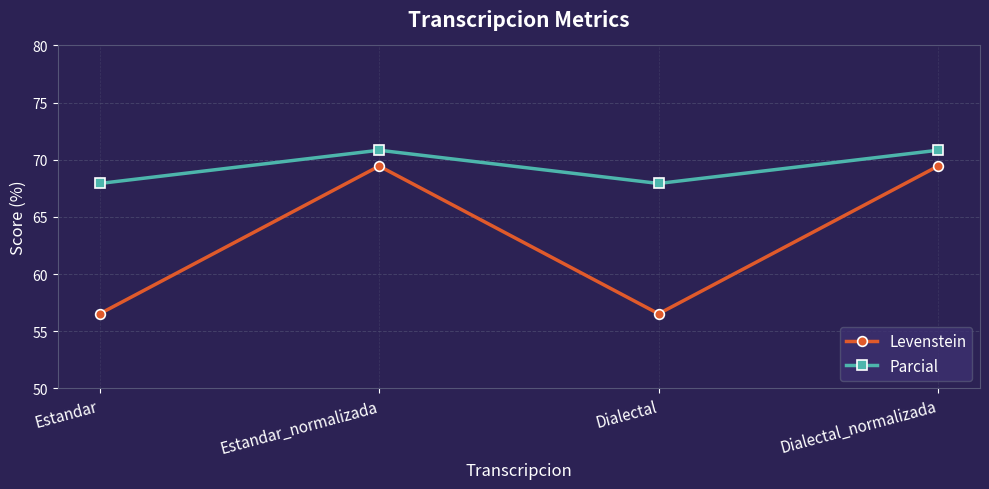

At how many categories does at least one series exceed 60?

4